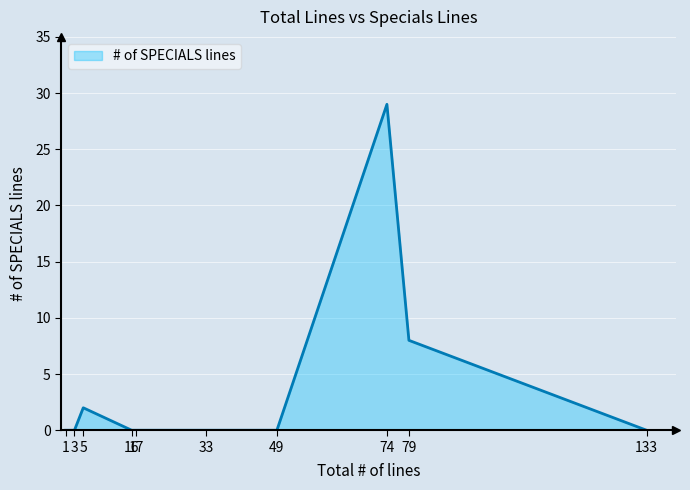

The value at 33 is 14. True or false?

False